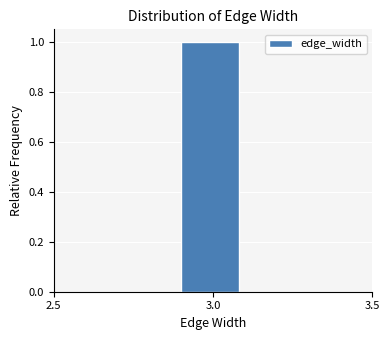

Reading left to right, list every bar in this chart as the range it spans on the x-axis followed by its height. The values are not printed on the chart, so give them approximately, as read against the axis.

2.5 to 2.7: 0
2.7 to 2.9: 0
2.9 to 3.1: 1
3.1 to 3.3: 0
3.3 to 3.5: 0